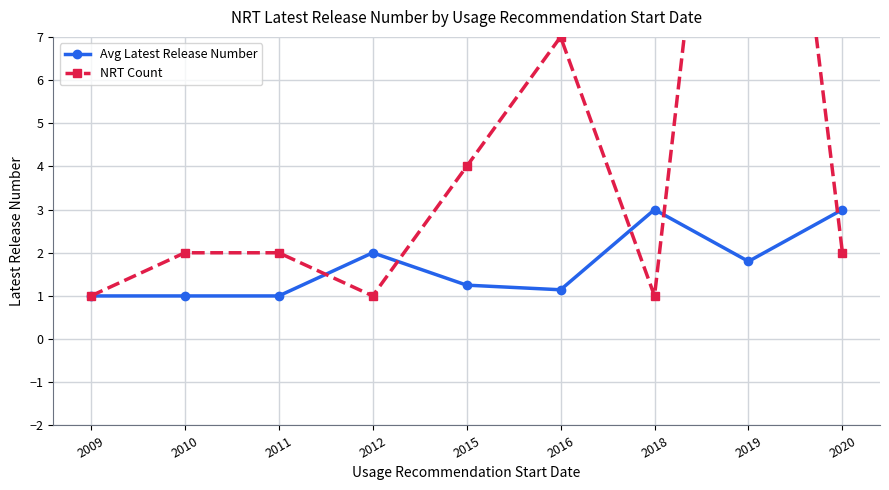

At which category is the sum across all series the highest?

2019